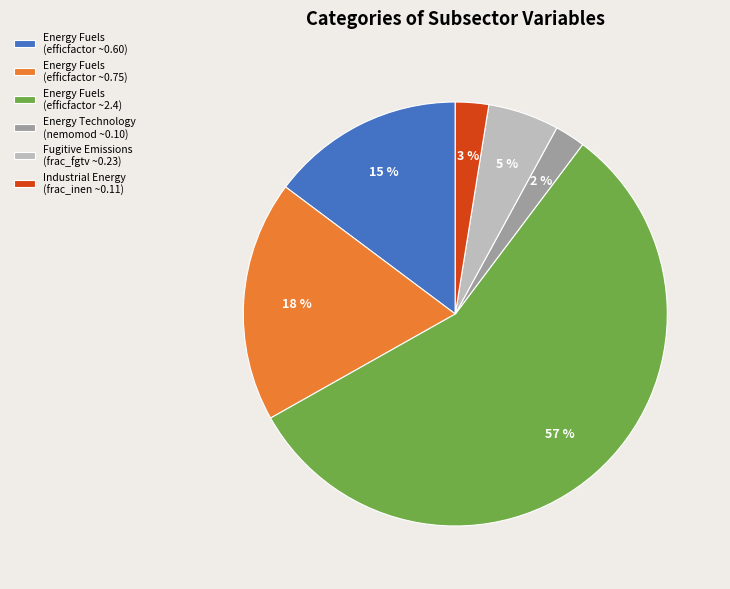

Count the number of slices in the pie.

6